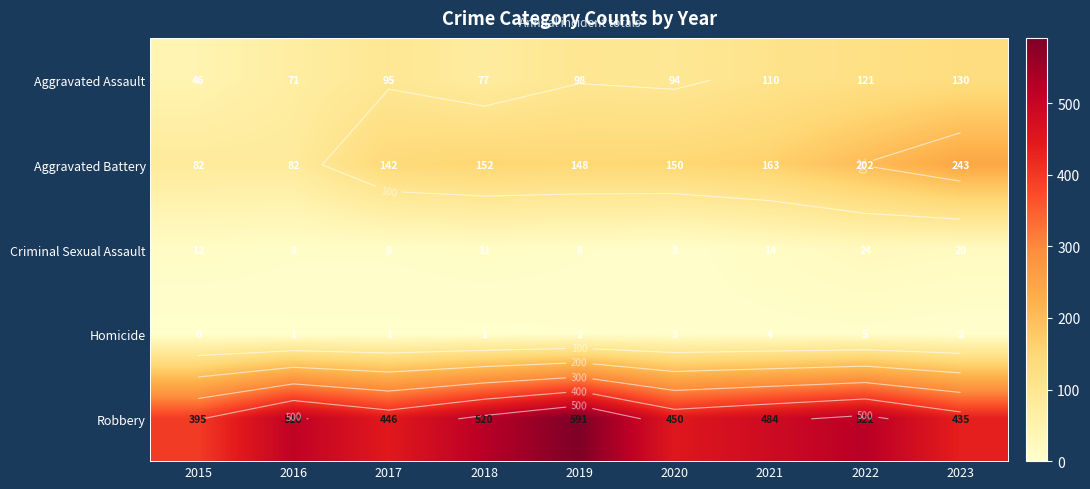

How many data points in Criminal Sexual Assault are less than 11?

4